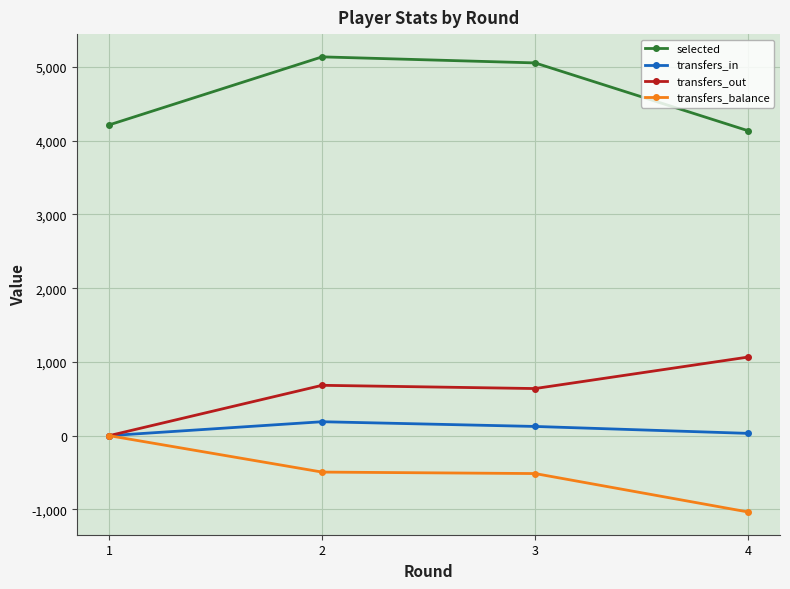

The value of transfers_in at 2 is 189. True or false?

True